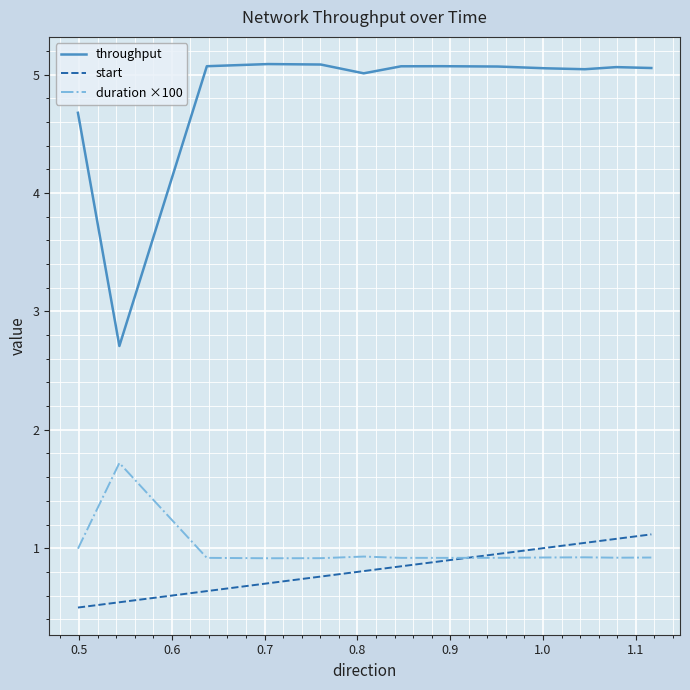

At how many categories does at least one series exceed 2?

13